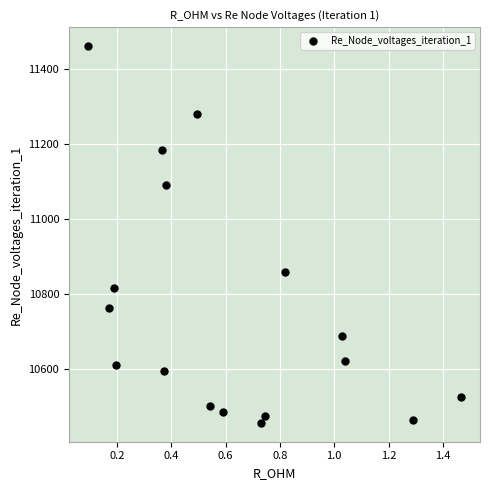

What Y value in the scatter plot is closest to 10959?

10859.5